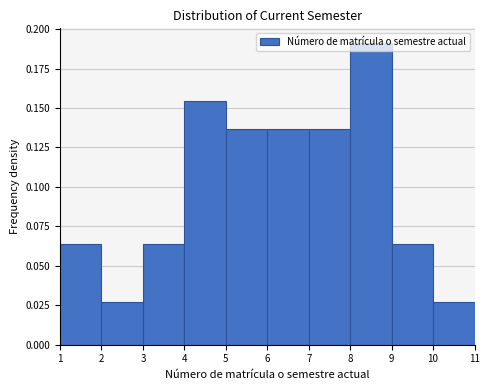

Over which range of the x-axis is the bar tallest?

8 to 9